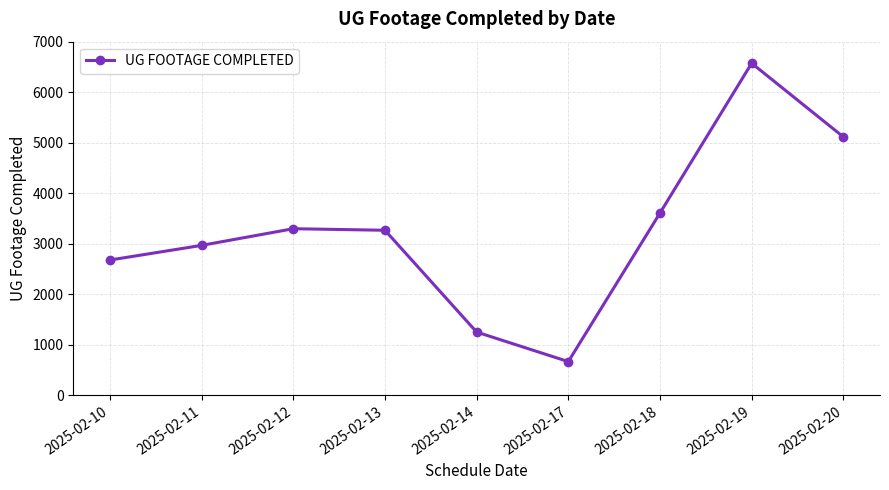

What is the greatest value displayed?

6573